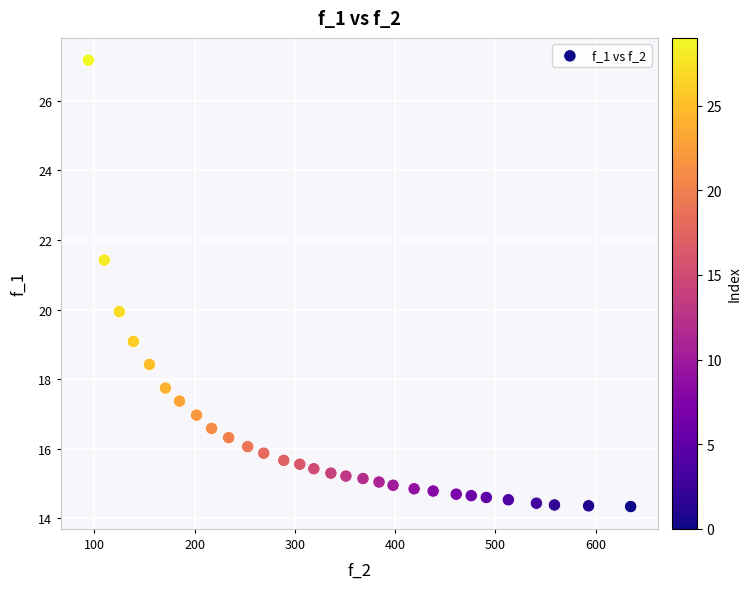

What is the range of Y values (max minus min)?

12.8